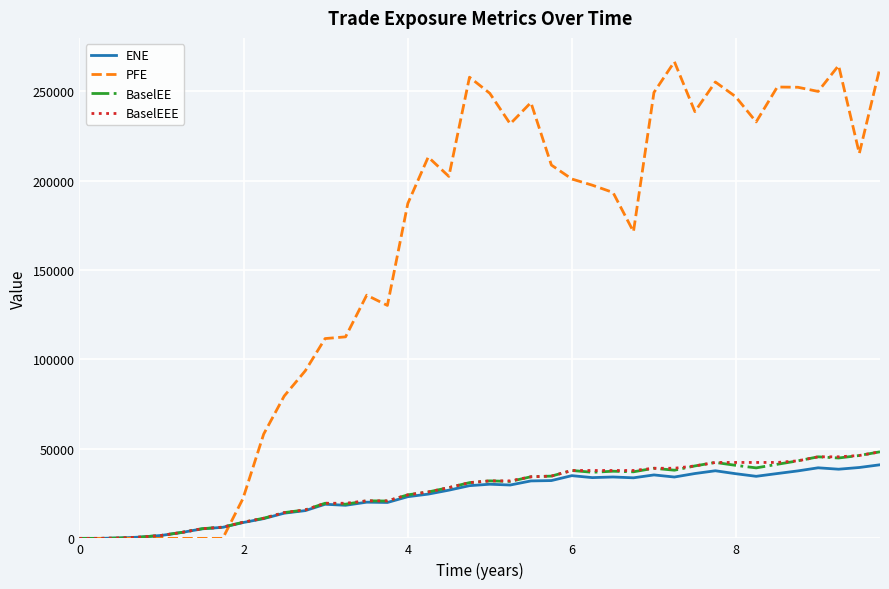

Which series has the widest spread of values?

PFE